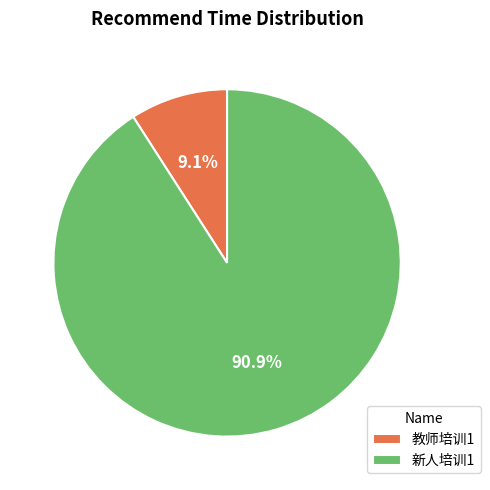

To the nearest percent, what portion does 新人培训1 represent?

91%